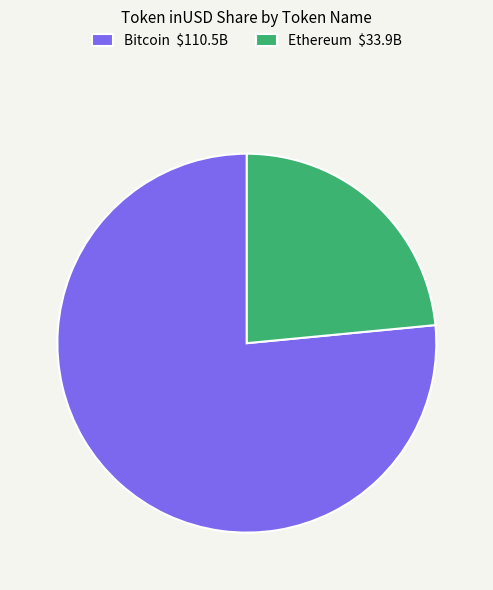

Which category has the biggest portion of the pie?

Bitcoin $110.5B